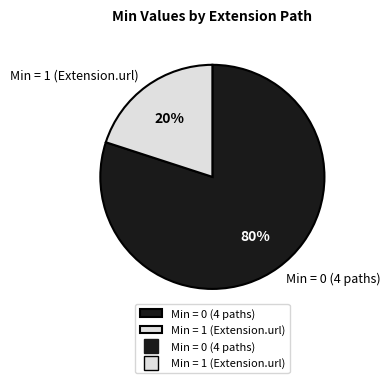

Between Min = 1 (Extension.url) and Min = 0 (4 paths), which is larger?

Min = 0 (4 paths)